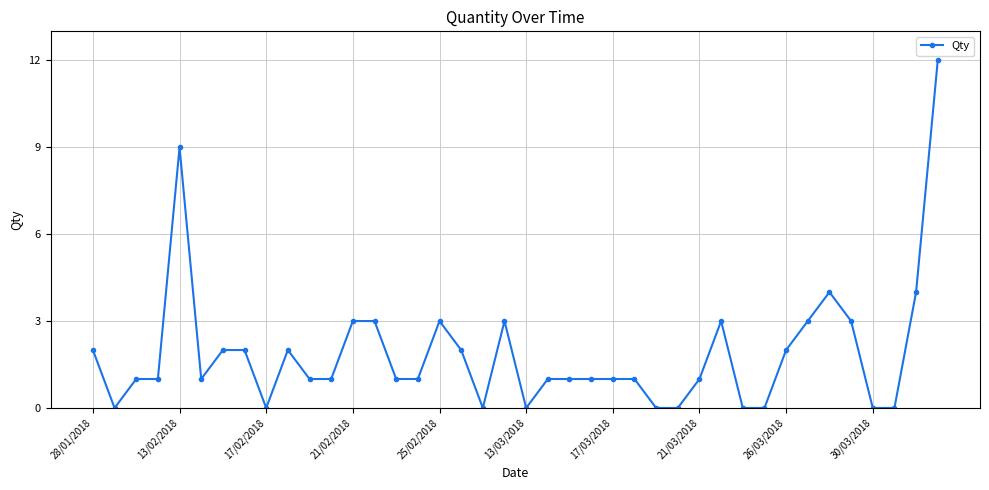

What is the difference between the maximum and minimum values?

12